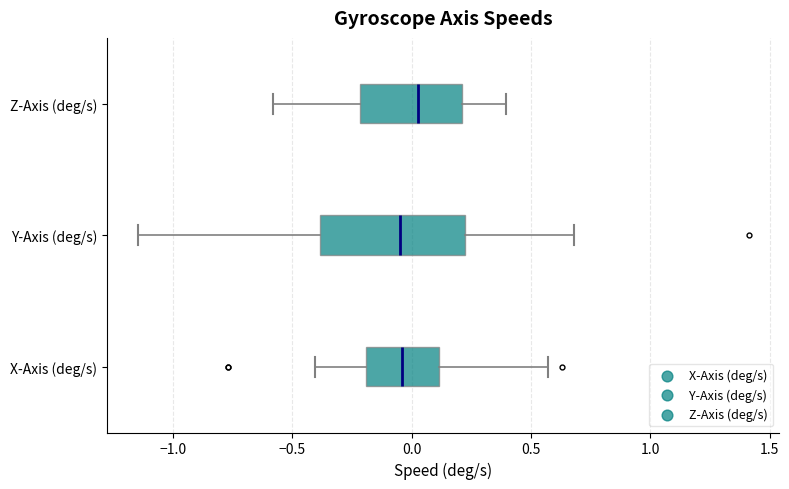

Reading bottom to top, transcribe this box plot: for each box, give where its median line is, the range the box spans, and where its two whiskers end, as read against the x-axis. The values are not printed on the chart, so give them approximately, as read against the axis.

X-Axis (deg/s): median -0.05, box -0.20 to 0.10, whiskers -0.40 to 0.55
Y-Axis (deg/s): median -0.05, box -0.40 to 0.20, whiskers -1.15 to 0.70
Z-Axis (deg/s): median 0.05, box -0.20 to 0.20, whiskers -0.60 to 0.40